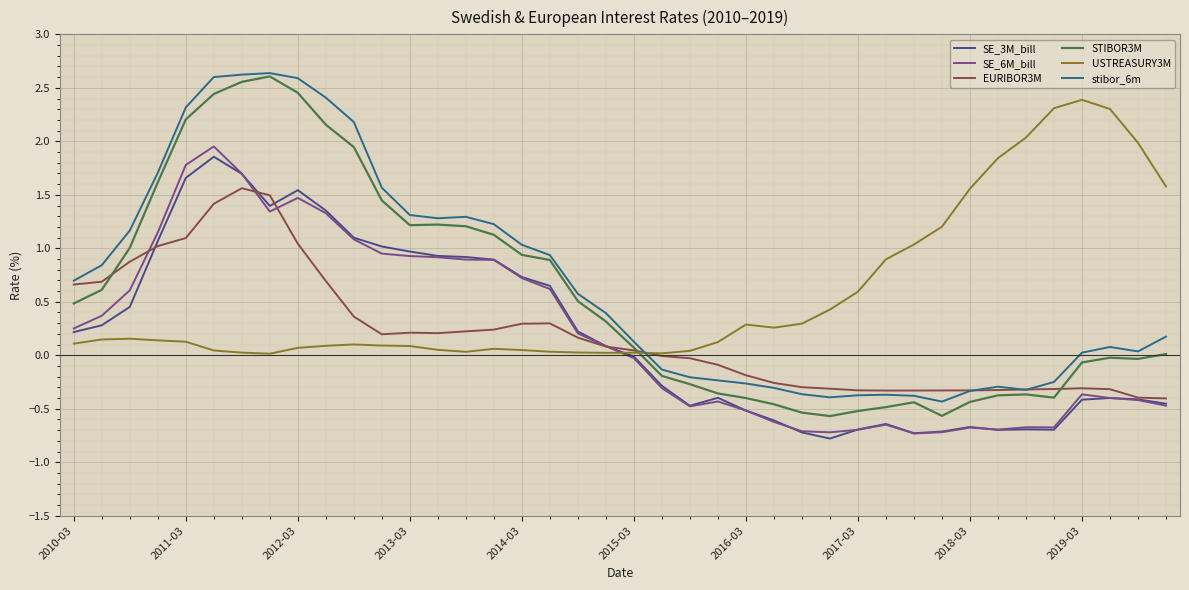

What is the lowest value of the EURIBOR3M series?

-0.4